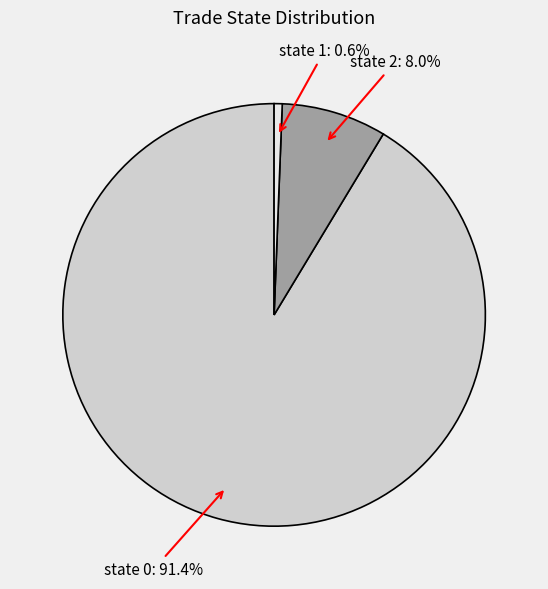

Does any single category account for the majority?

Yes